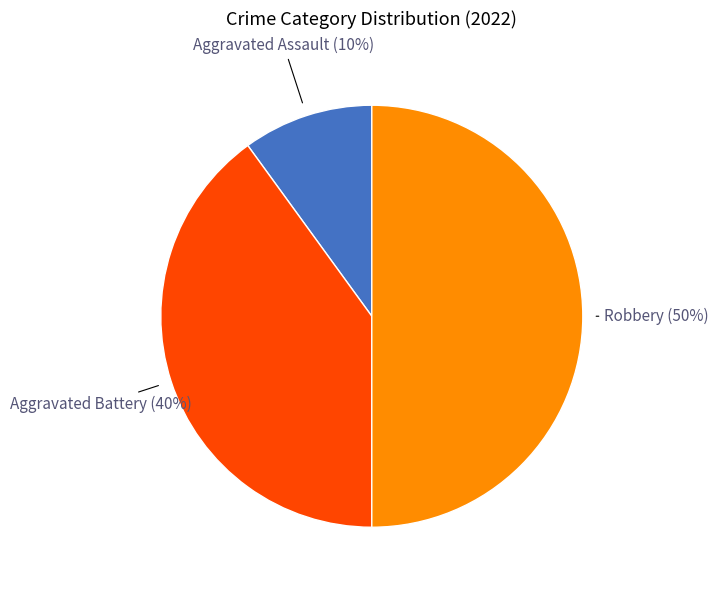

To the nearest percent, what is the average slice percentage?

33%